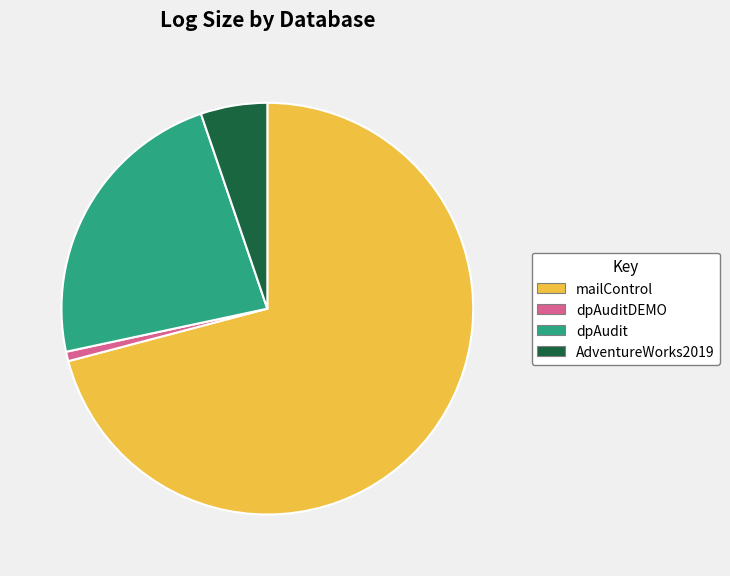

Does any single category account for the majority?

Yes